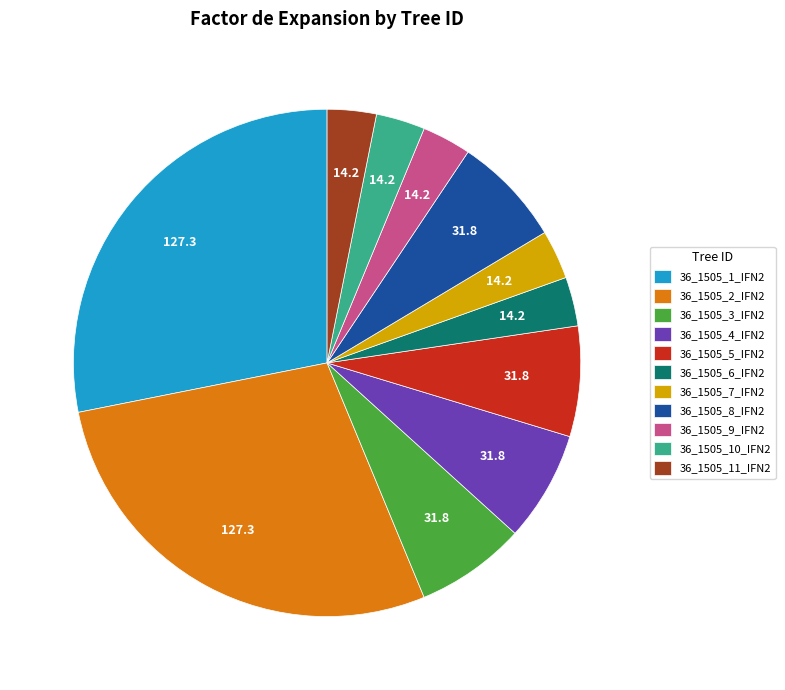

Is it true that 36_1505_8_IFN2 is 7% of the pie?

True